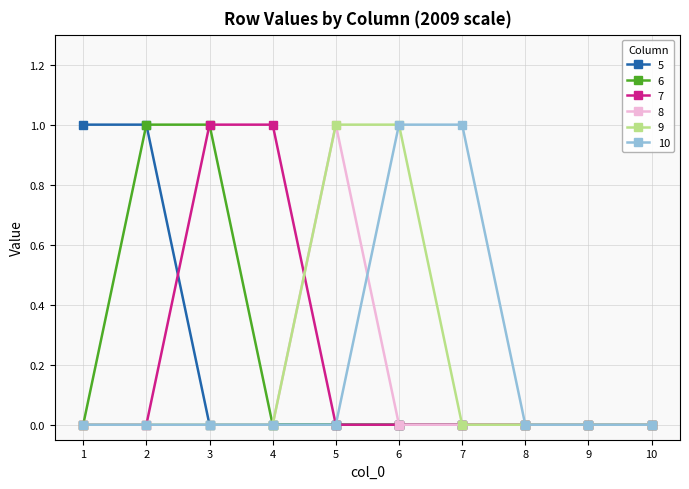

The value of 5 at 10 is 0. True or false?

True